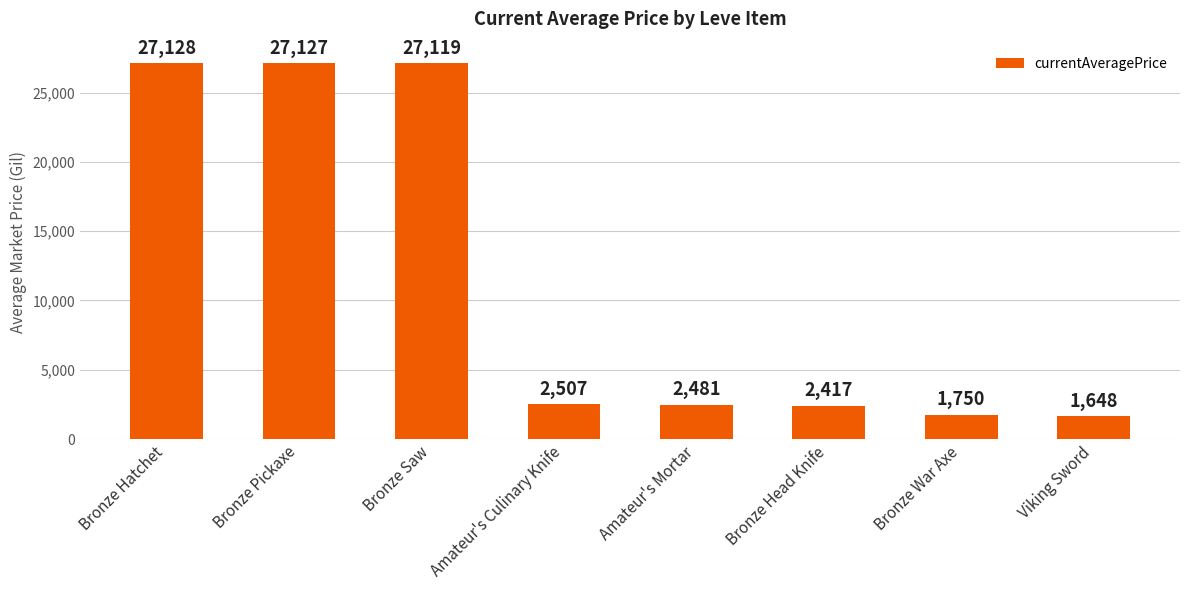

Which category has the highest value across all series?

Bronze Hatchet